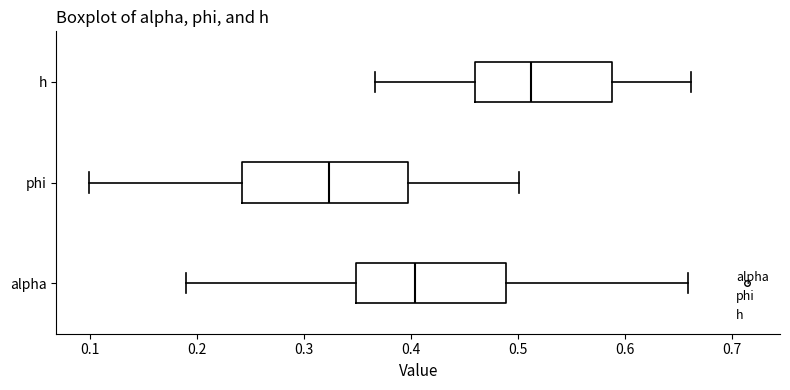

Which box's median line is the furthest to the left?

phi